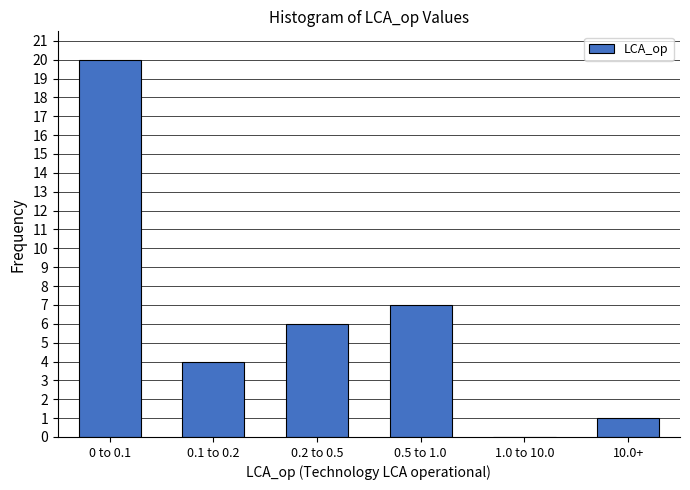

Reading left to right, what are all the values shown in this chart?

0 to 0.1=20	0.1 to 0.2=4	0.2 to 0.5=6	0.5 to 1.0=7	1.0 to 10.0=0	10.0+=1